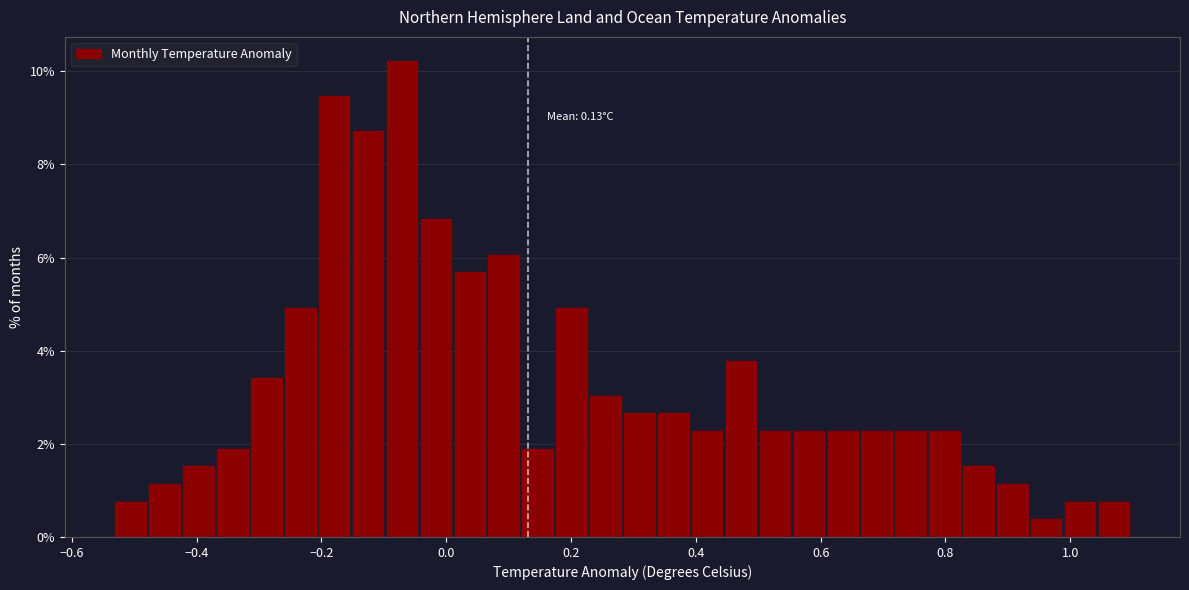

Around what value on the x-axis is the tallest bar? Give the approximate position of its centre, as read against the axis.

-0.08